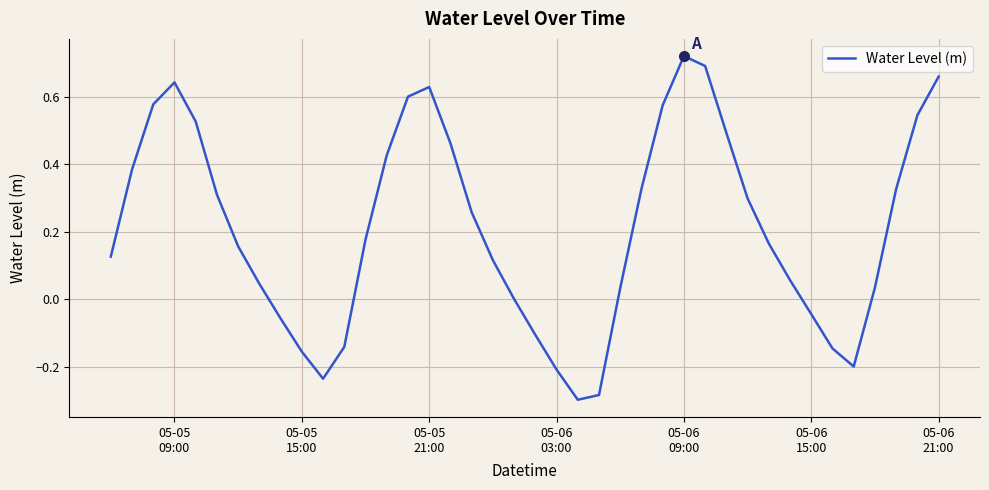

What is the difference between the maximum and minimum values?

1.0